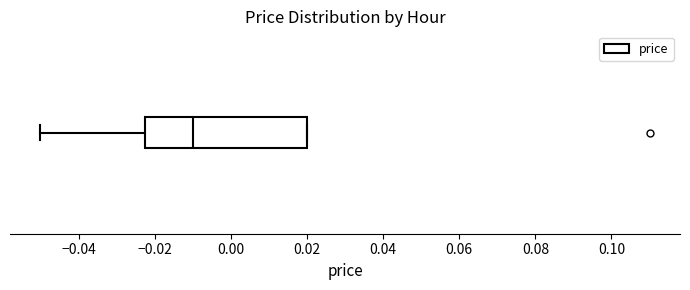

Where is the right edge of the box on the x-axis? The values are not printed on the chart, so give them approximately, as read against the axis.

0.020